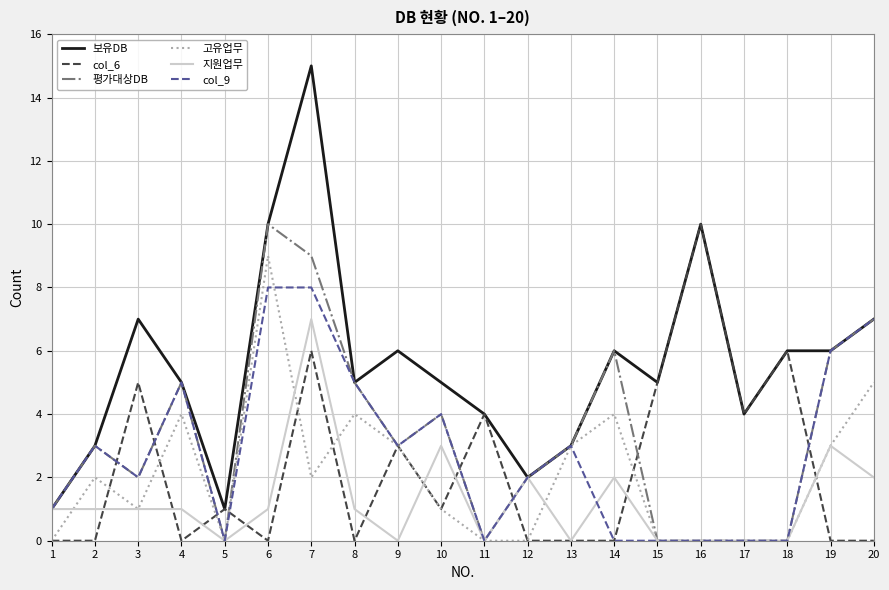

The 평가대상DB series shows 3 at 12. True or false?

False